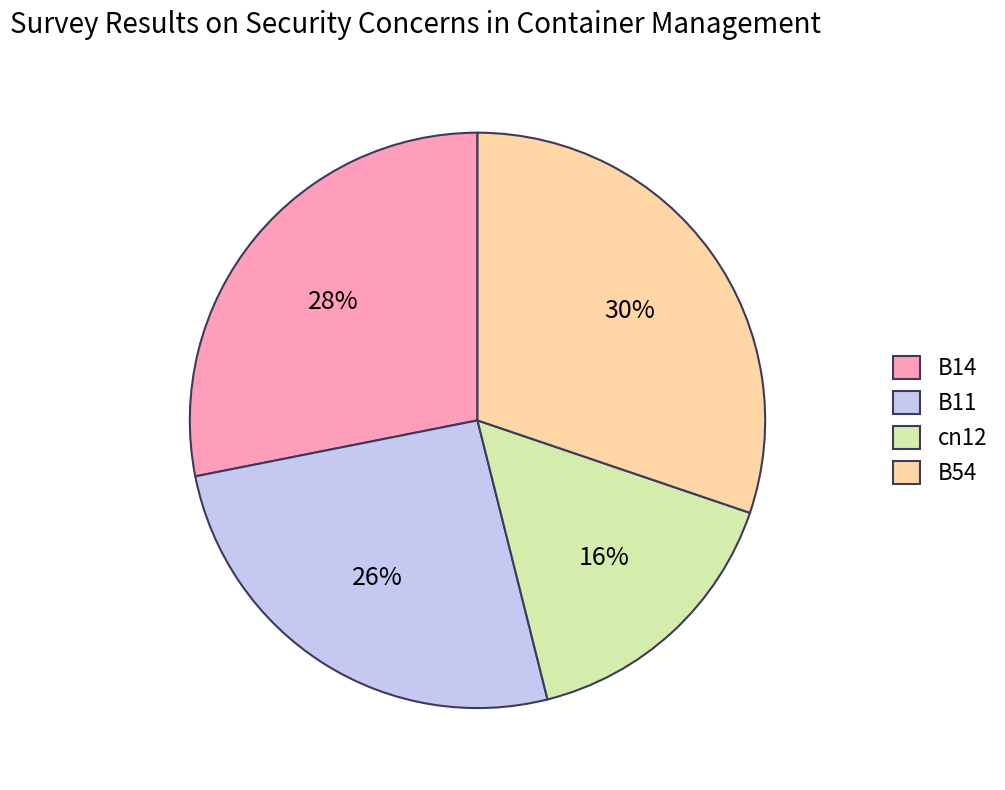

To the nearest percent, what portion does cn12 represent?

16%